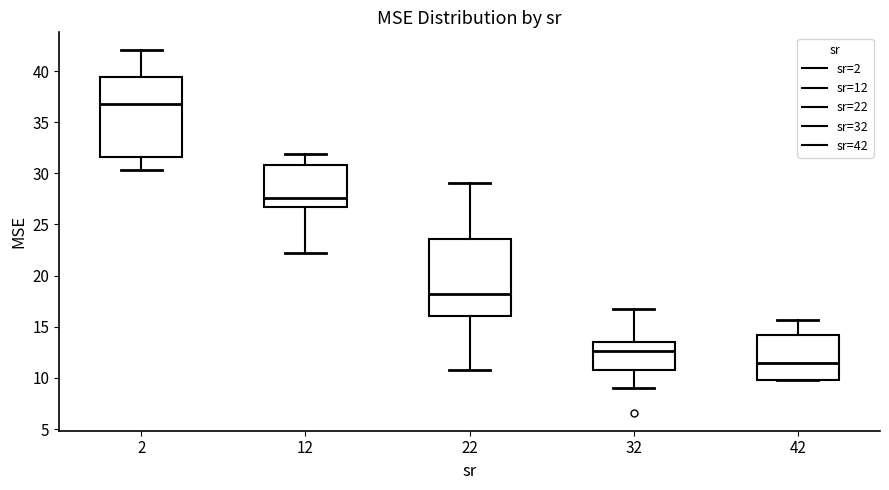

Which box has the lowest median line?

42